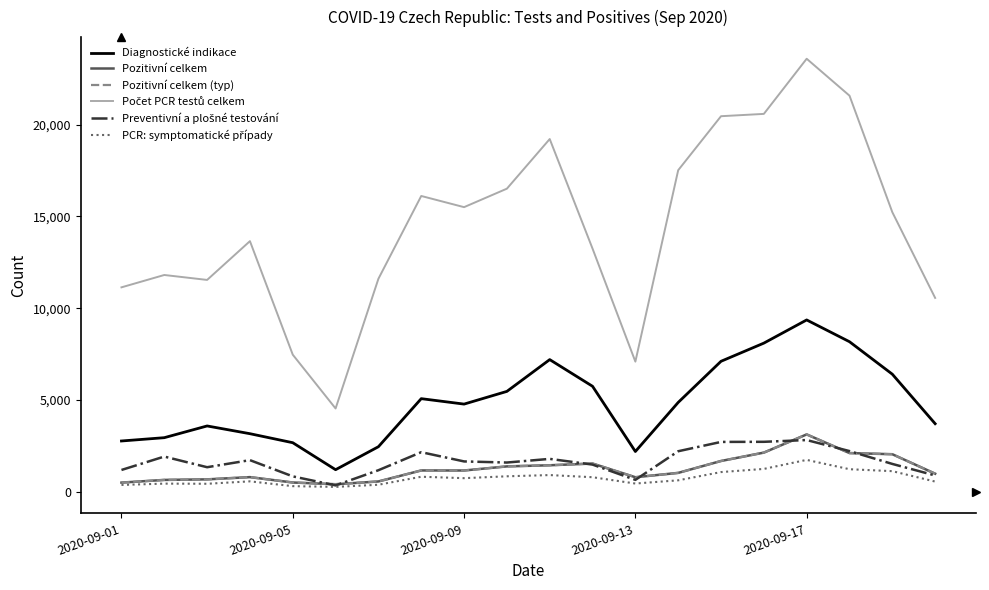

How many interior local peaks does the Pozitivní celkem (typ) series have?

4